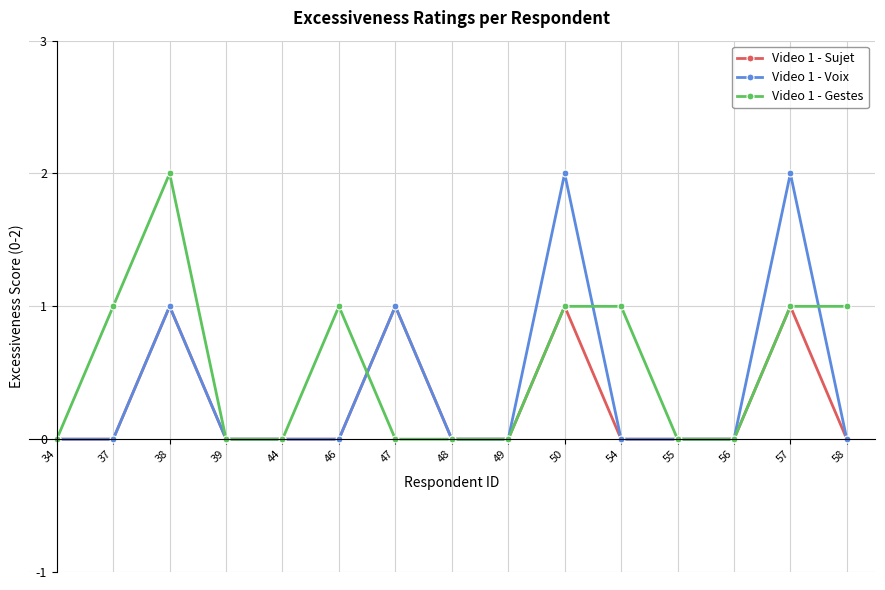

Reading left to right, transcribe all the data shown in this chart.

Video 1 - Sujet: 34=0	37=0	38=1	39=0	44=0	46=0	47=1	48=0	49=0	50=1	54=0	55=0	56=0	57=1	58=0
Video 1 - Voix: 34=0	37=0	38=1	39=0	44=0	46=0	47=1	48=0	49=0	50=2	54=0	55=0	56=0	57=2	58=0
Video 1 - Gestes: 34=0	37=1	38=2	39=0	44=0	46=1	47=0	48=0	49=0	50=1	54=1	55=0	56=0	57=1	58=1